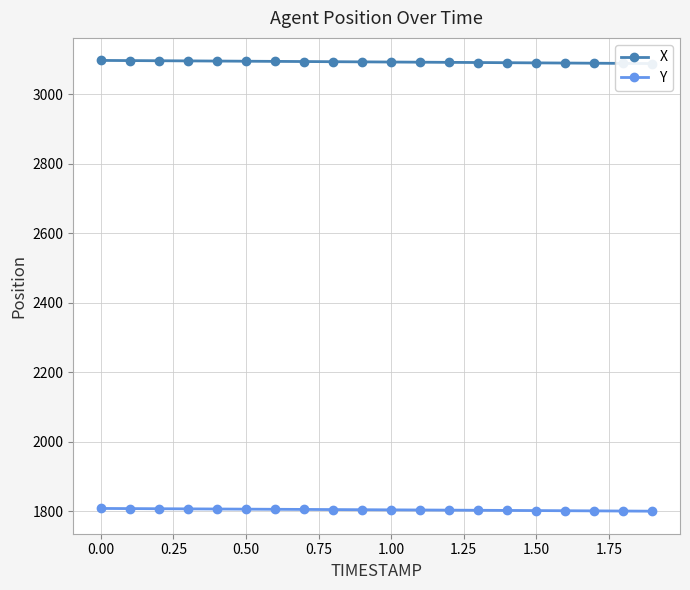

What is the maximum value for Y?

1808.4